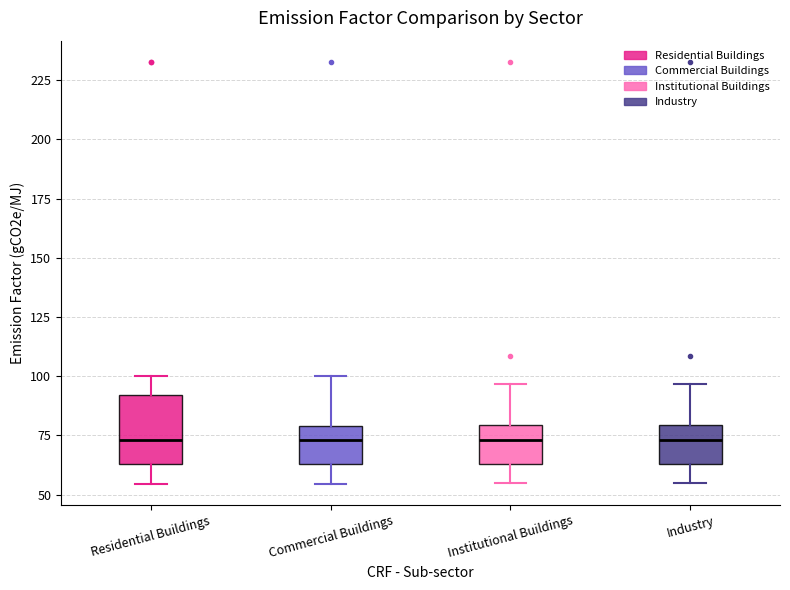

Which box is the tallest, from its lower edge to its upper edge?

Residential Buildings